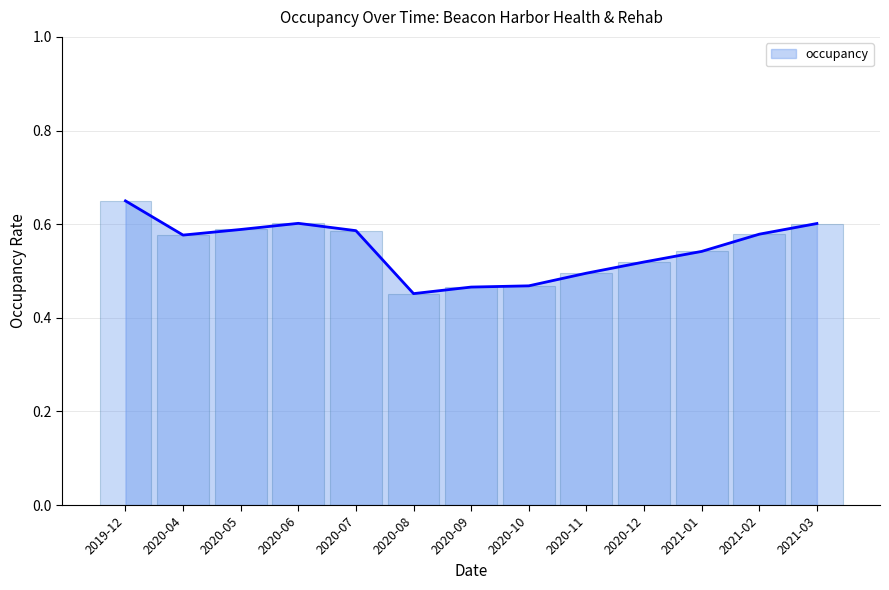

What is the difference between the second highest and second lowest values?

0.1